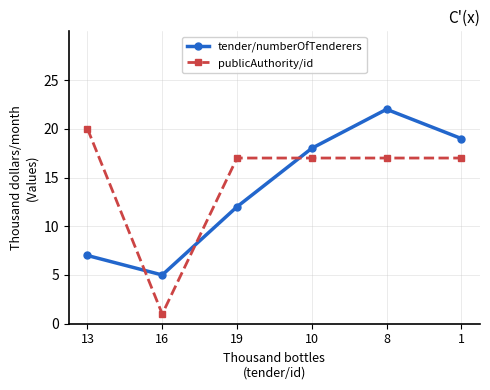

Rank the categories by tender/numberOfTenderers value from lowest to highest.

16, 13, 19, 10, 1, 8